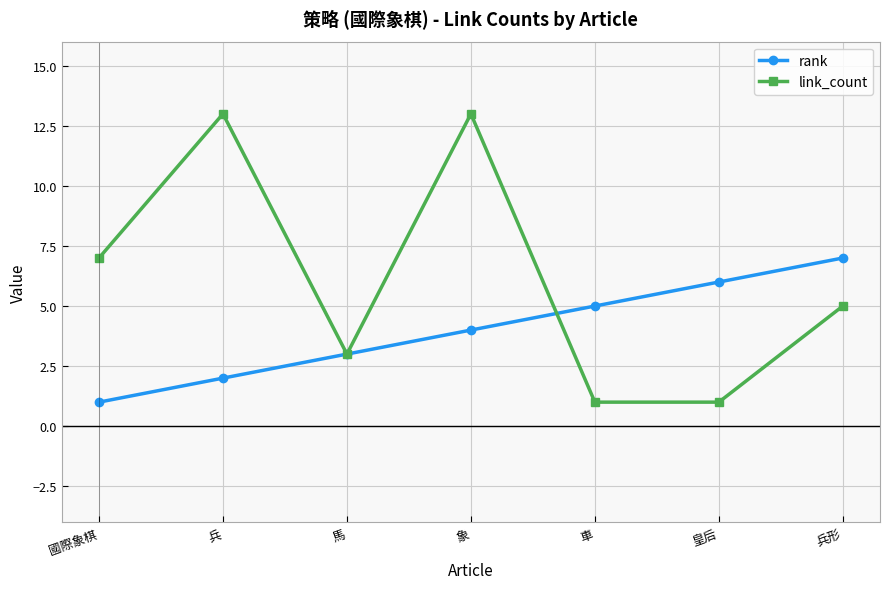

How many categories are shown in the chart?

7